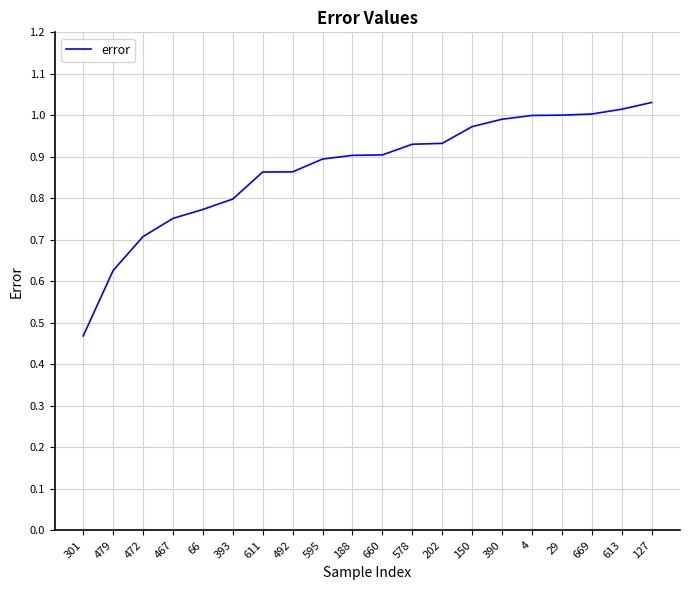

True or false: the data shows 0.9 at 578.

True